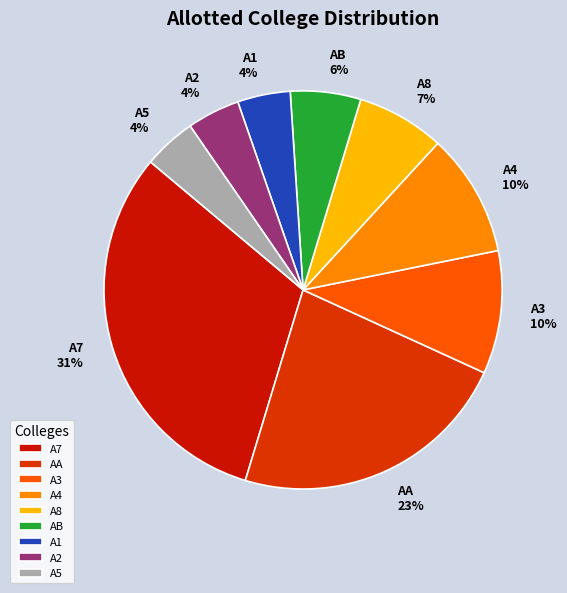

To the nearest percent, what is the average slice percentage?

11%